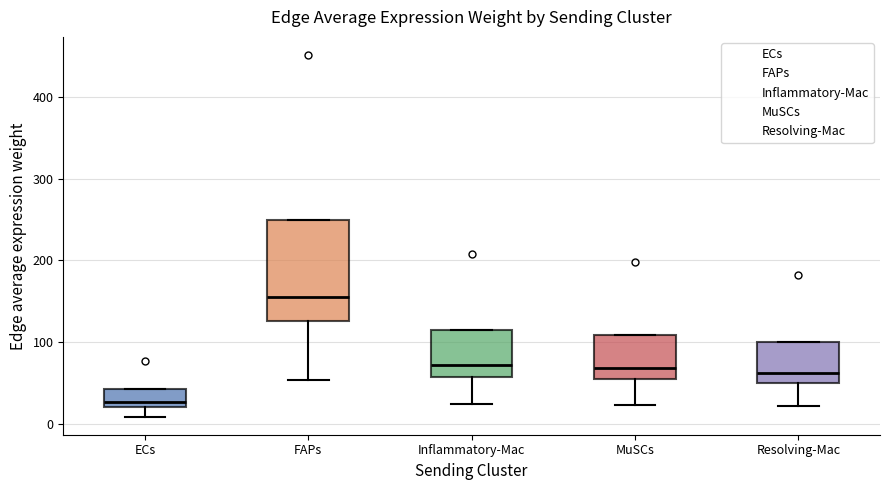

Reading left to right, read every box against the y-axis: the position of its median line, the range the box covers, and the ends of its whiskers. The values are not printed on the chart, so give them approximately, as read against the axis.

ECs: median 30, box 20 to 40, whiskers 10 to 40
FAPs: median 160, box 130 to 250, whiskers 50 to 250
Inflammatory-Mac: median 70, box 60 to 120, whiskers 30 to 120
MuSCs: median 70, box 60 to 110, whiskers 20 to 110
Resolving-Mac: median 60, box 50 to 100, whiskers 20 to 100